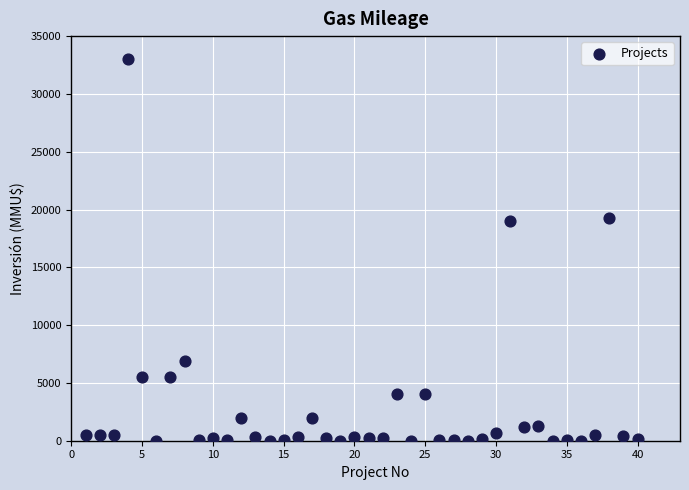

What is the range of X values (max minus min)?

39